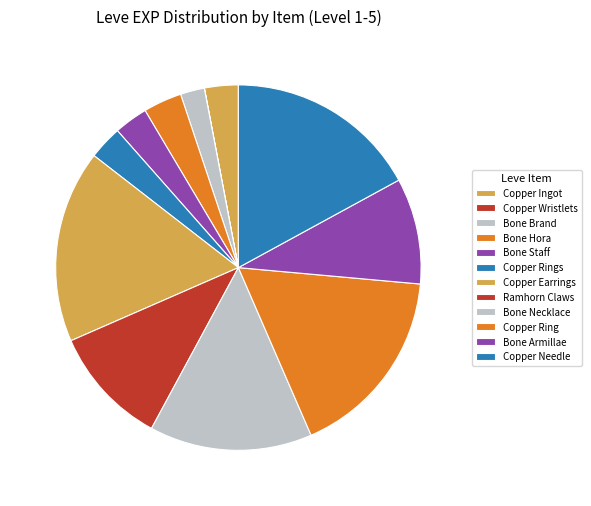

Rank the categories by value from highest to lowest.

Copper Earrings, Copper Ring, Copper Needle, Bone Necklace, Ramhorn Claws, Bone Armillae, Bone Hora, Copper Ingot, Bone Staff, Copper Rings, Bone Brand, Copper Wristlets